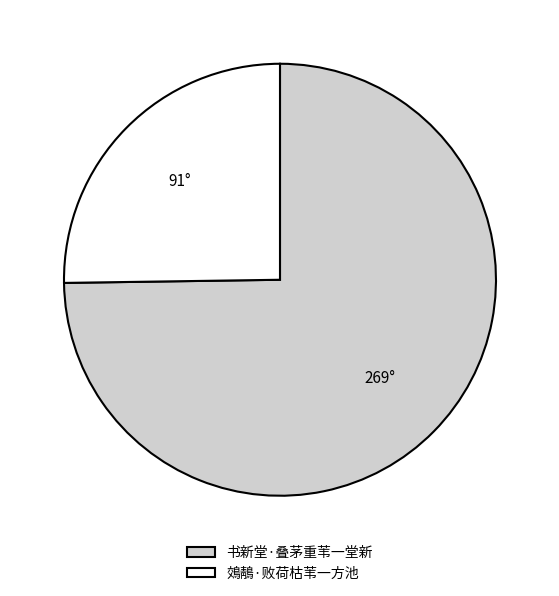

Rank the categories by value from lowest to highest.

鵁鶄·败荷枯苇一方池, 书新堂·叠茅重苇一堂新